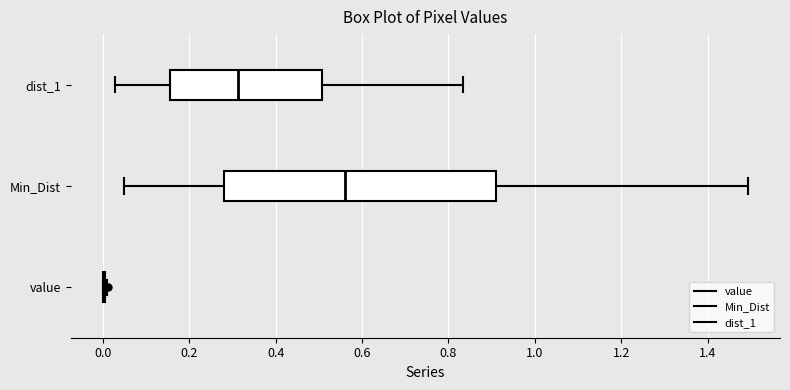

Comparing the boxes themselves (not the whiskers), which one is the widest?

Min_Dist